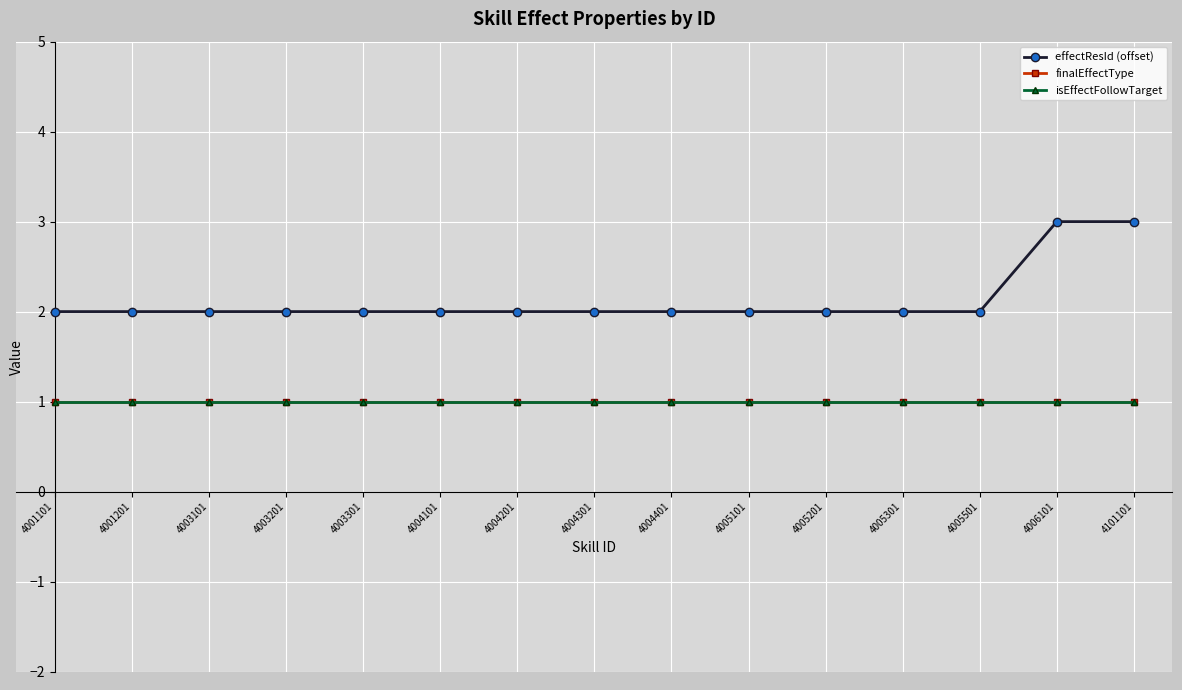

Is this an area chart (filled region under the line)?

No